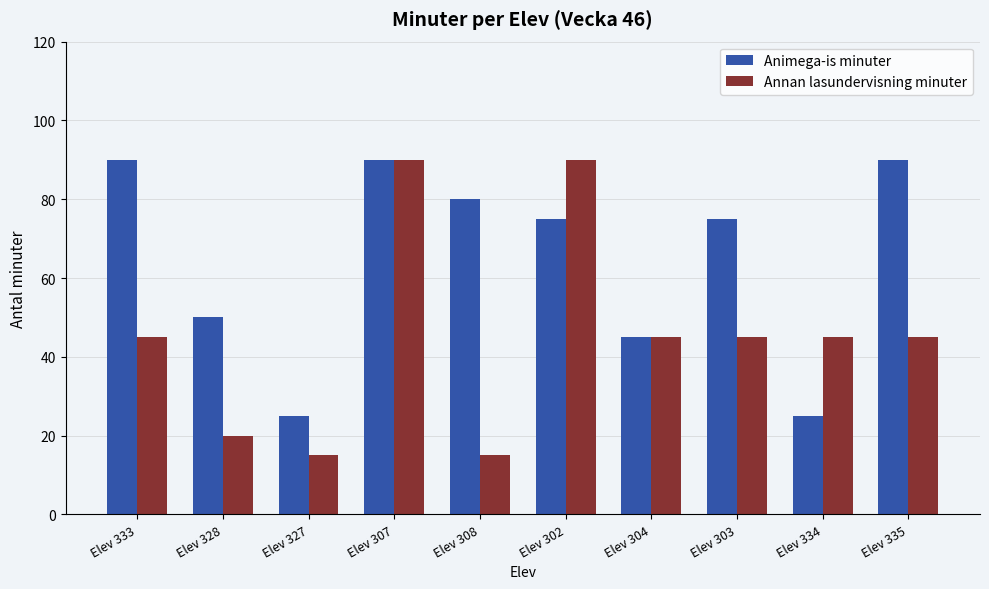

The value of Annan lasundervisning minuter at Elev 303 is 45. True or false?

True